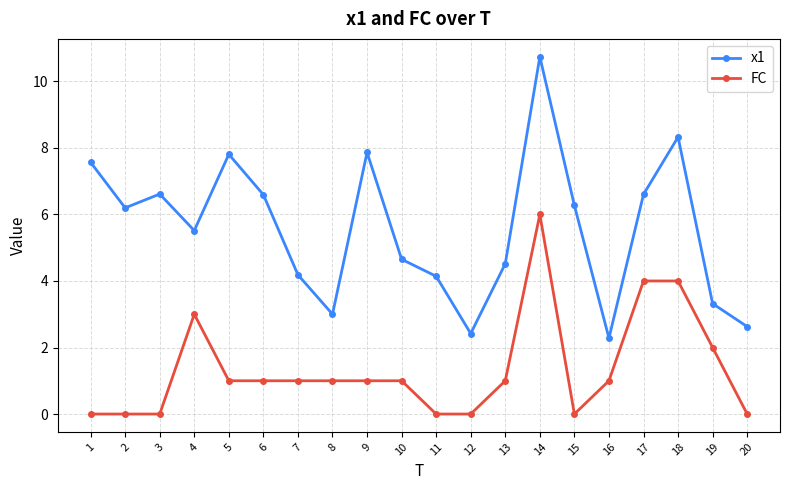

What is the greatest value displayed?

10.7